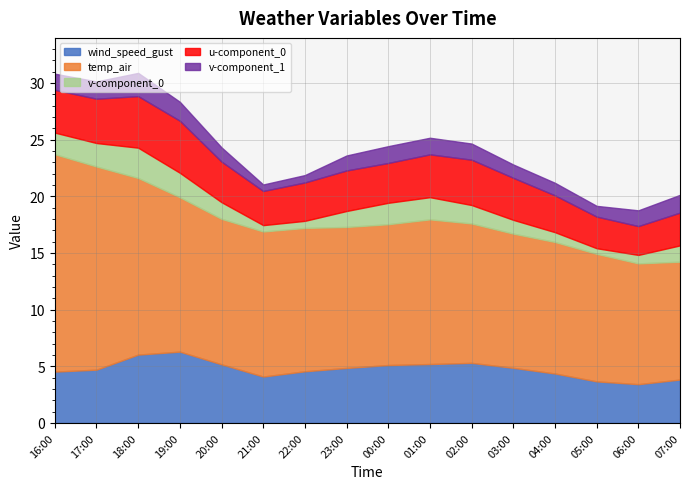

Reading left to right, list all the values displayed in this chart.

wind_speed_gust: 4.5	4.7	6.0	6.3	5.2	4.1	4.6	4.9	5.1	5.2	5.3	4.9	4.4	3.7	3.4	3.8
temp_air: 19.2	17.9	15.6	13.6	12.8	12.8	12.6	12.4	12.4	12.8	12.3	11.8	11.6	11.3	10.7	10.4
v-component_0: 1.9	2.1	2.7	2.2	1.5	0.6	0.6	1.4	1.9	2.0	1.6	1.2	0.9	0.5	0.7	1.4
u-component_0: 3.8	3.9	4.6	4.6	3.6	3.0	3.4	3.6	3.5	3.8	4.0	3.7	3.2	2.8	2.5	2.9
v-component_1: 1.4	1.5	2.0	1.7	1.3	0.6	0.7	1.3	1.5	1.5	1.4	1.2	1.1	0.9	1.4	1.6